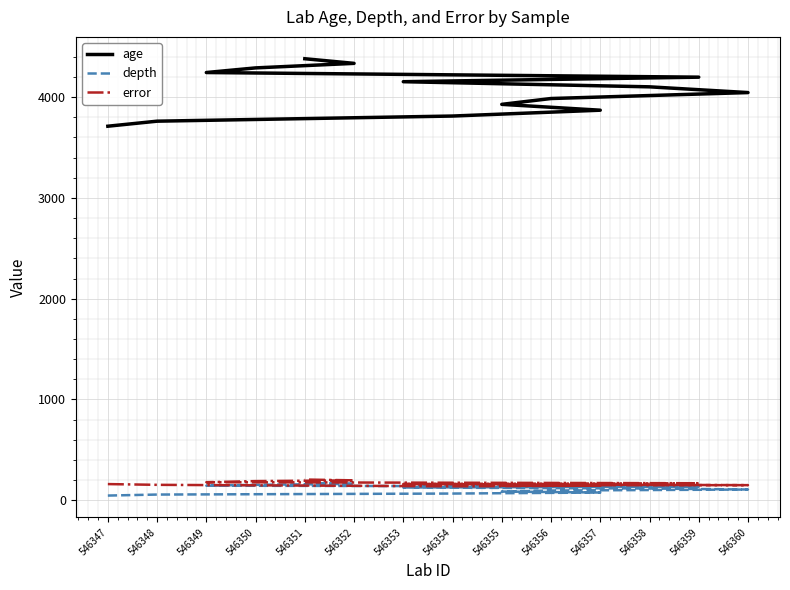

Which series has the largest total across all categories?

age